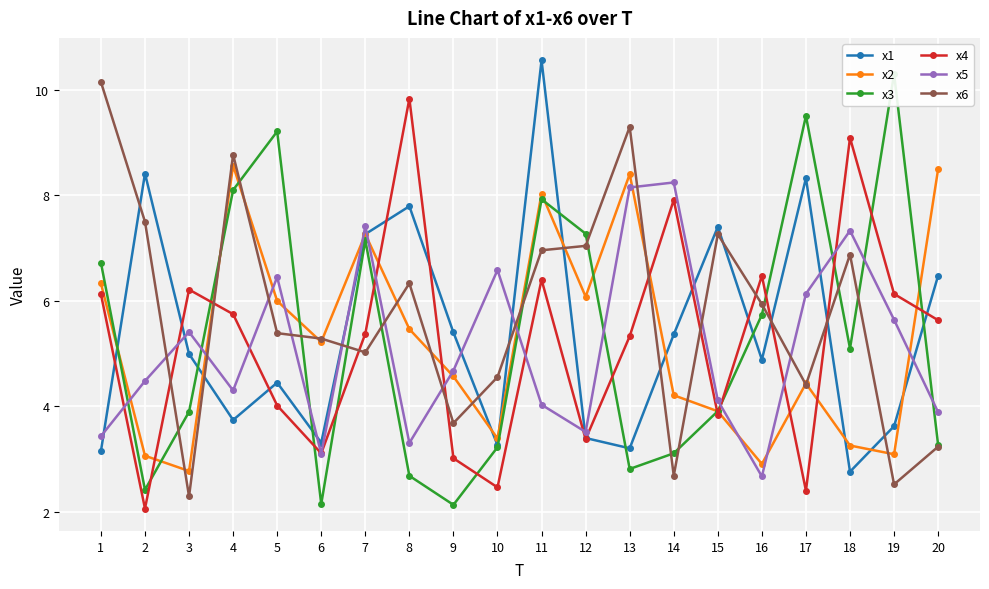

Rank the categories by x1 value from lowest to highest.

18, 1, 13, 10, 6, 12, 19, 4, 5, 16, 3, 14, 9, 20, 7, 15, 8, 17, 2, 11